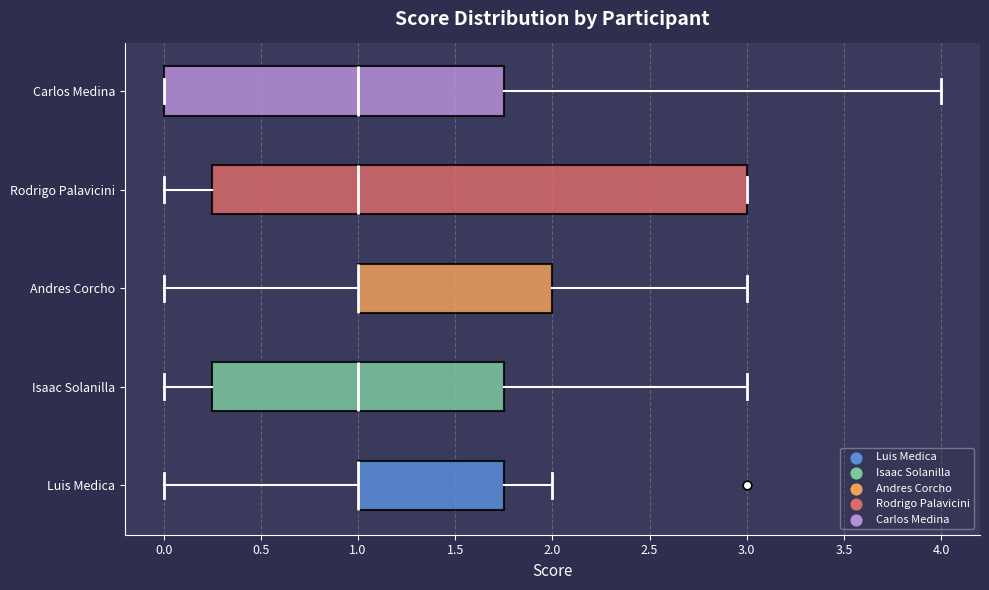

Reading bottom to top, transcribe this box plot: for each box, give where its median line is, the range the box spans, and where its two whiskers end, as read against the x-axis. The values are not printed on the chart, so give them approximately, as read against the axis.

Luis Medica: median 1.00 (drawn on the box's left edge), box 1.00 to 1.75, whiskers 0.00 to 2.00
Isaac Solanilla: median 1.00, box 0.25 to 1.75, whiskers 0.00 to 3.00
Andres Corcho: median 1.00 (drawn on the box's left edge), box 1.00 to 2.00, whiskers 0.00 to 3.00
Rodrigo Palavicini: median 1.00, box 0.25 to 3.00, whiskers 0.00 to 3.00
Carlos Medina: median 1.00, box 0.00 to 1.75, whiskers 0.00 to 4.00